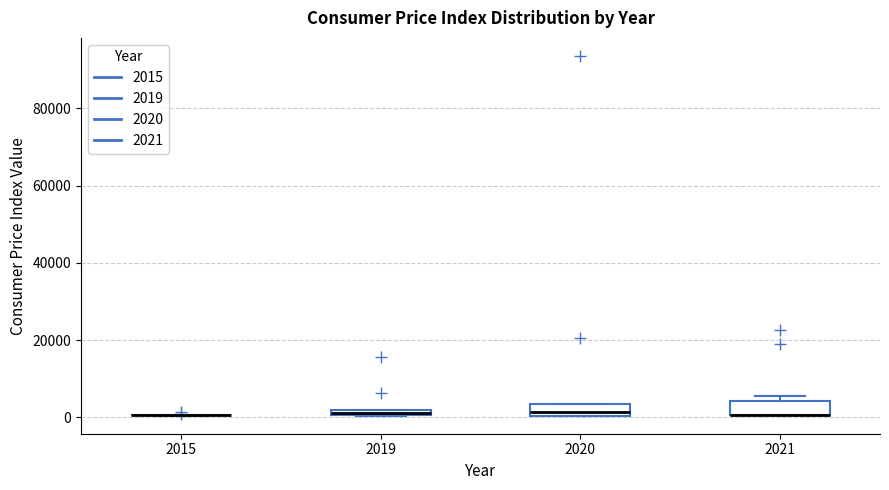

Where is the upper edge of the box at x = 2021 on the y-axis? The values are not printed on the chart, so give them approximately, as read against the axis.

4000